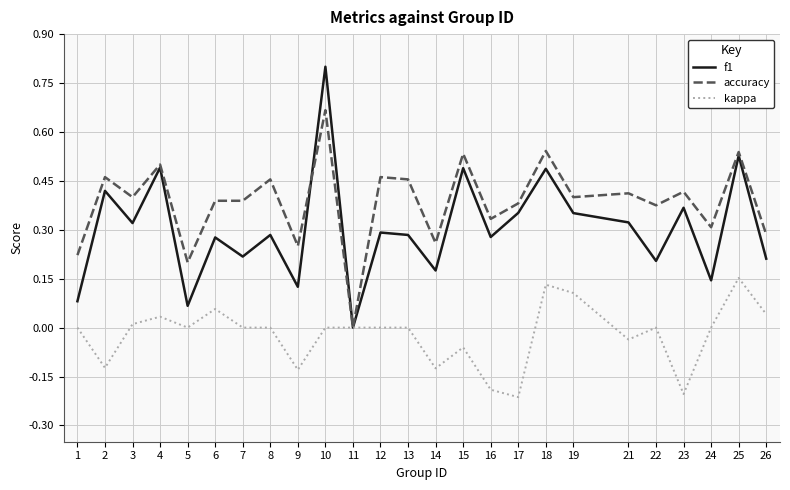

What is the greatest value displayed?

0.8